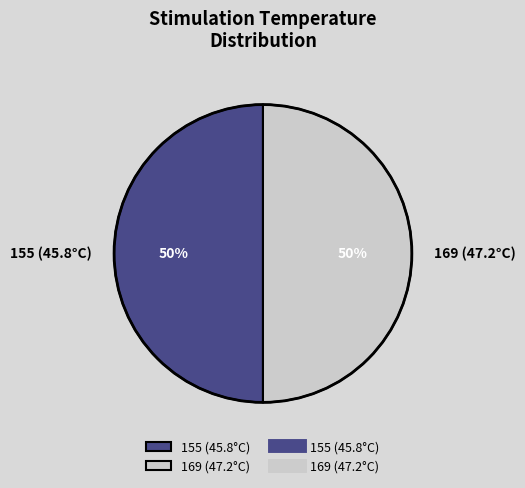

Is it true that 155 (45.8°C) is 39% of the pie?

False